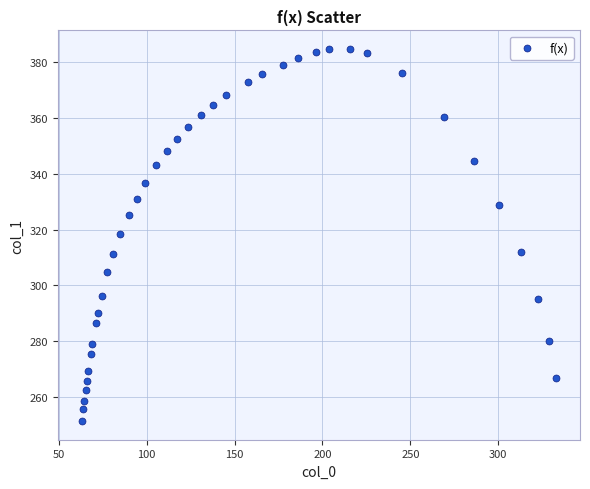

What is the range of X values (max minus min)?

270.0